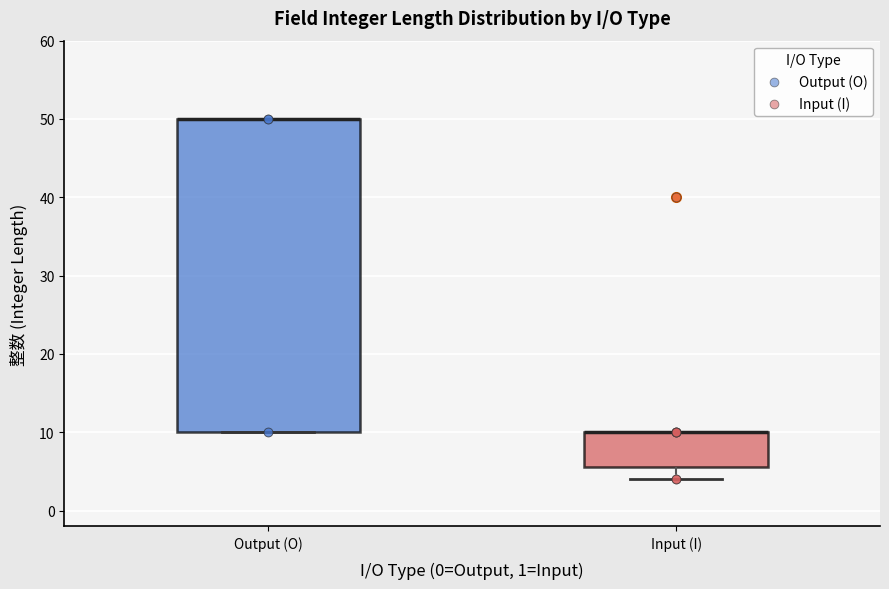

Reading left to right, transcribe this box plot: for each box, give where its median line is, the range the box spans, and where its two whiskers end, as read against the y-axis. The values are not printed on the chart, so give them approximately, as read against the axis.

Output (O): median 50 (drawn on the box's upper edge), box 10 to 50, whiskers 10 to 50
Input (I): median 10 (drawn on the box's upper edge), box 6 to 10, whiskers 4 to 10